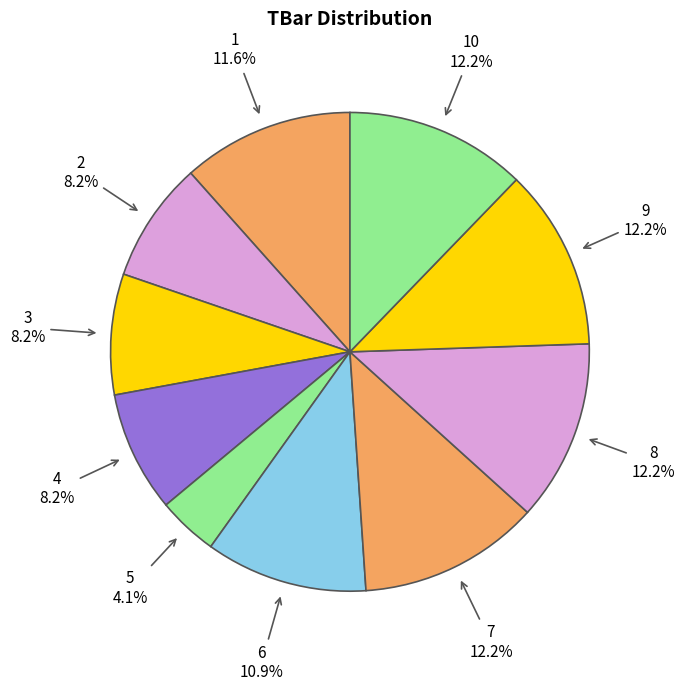

Approximately how many times larger is the value at 3 compared to 2?

1.0